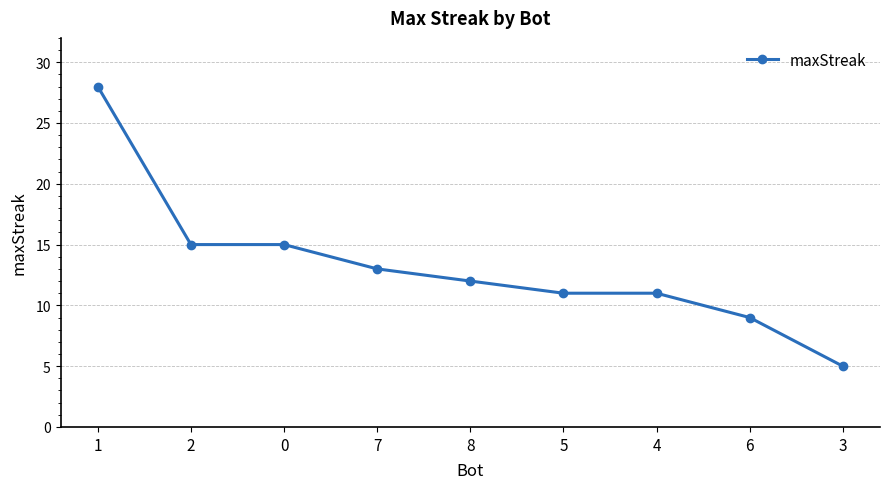

What is the value of the 7th point from the left?

11